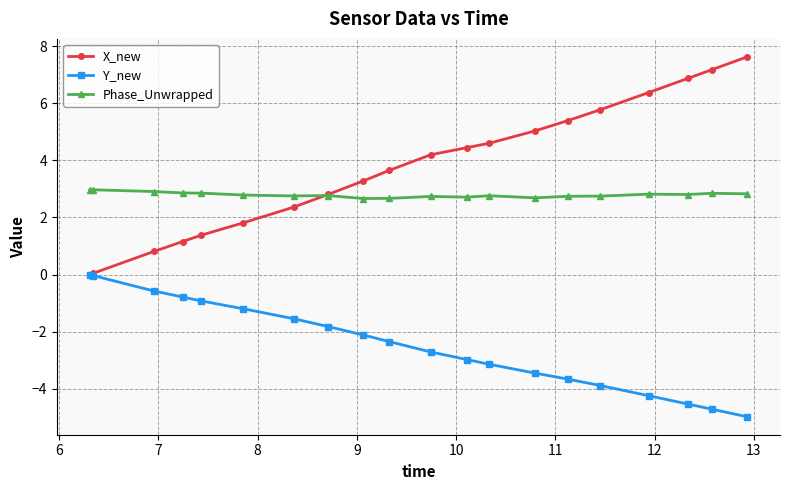

True or false: Phase_Unwrapped and Y_new cross at least once.

False